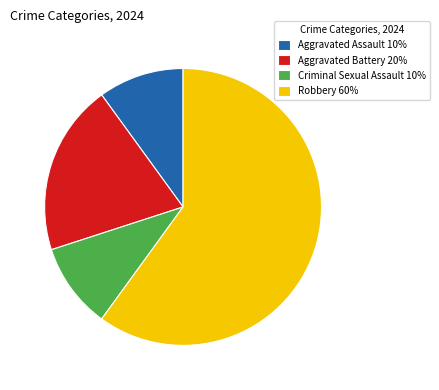

How many slices are in this pie chart?

4